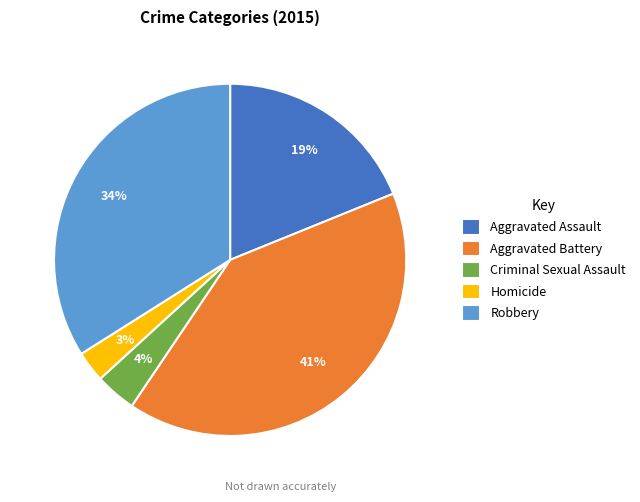

Combined, do Robbery and Homicide account for over 50%?

No